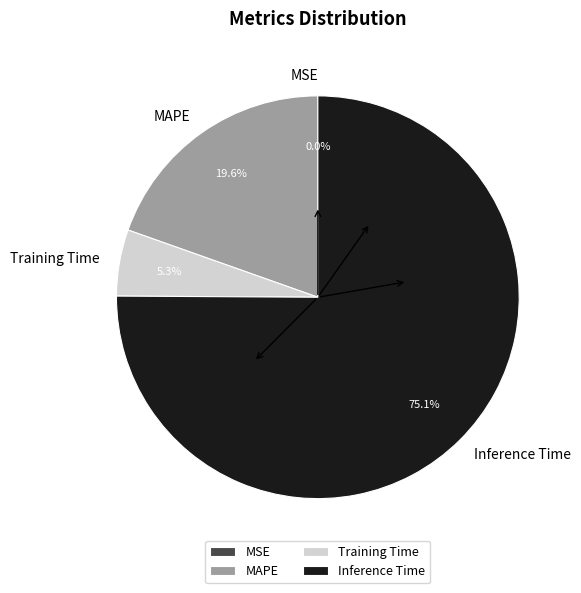

To the nearest percent, what is the average slice percentage?

25%